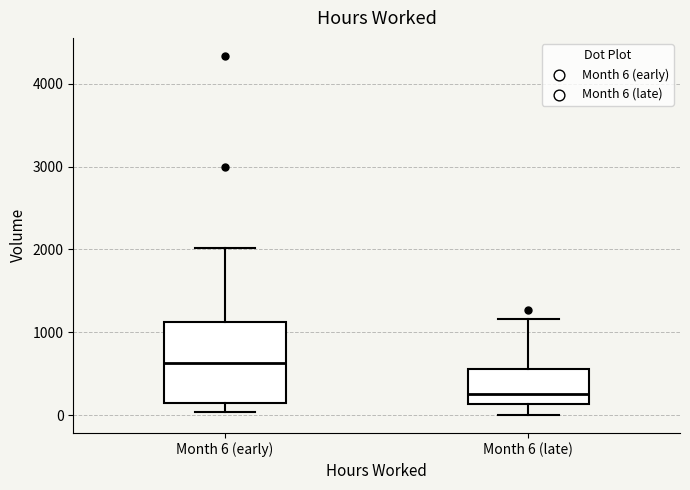

Which box's median line is the highest?

Month 6 (early)